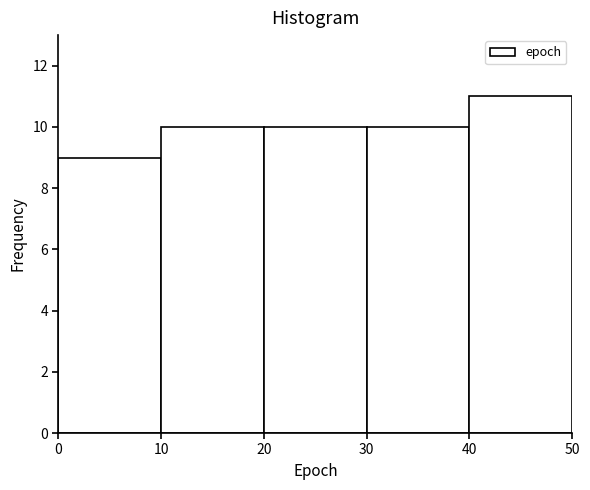

Reading left to right, transcribe this chart: for each bar, give the range it covers on the x-axis and its height. The values are not printed on the chart, so give them approximately, as read against the axis.

0 to 10: 9
10 to 20: 10
20 to 30: 10
30 to 40: 10
40 to 50: 11